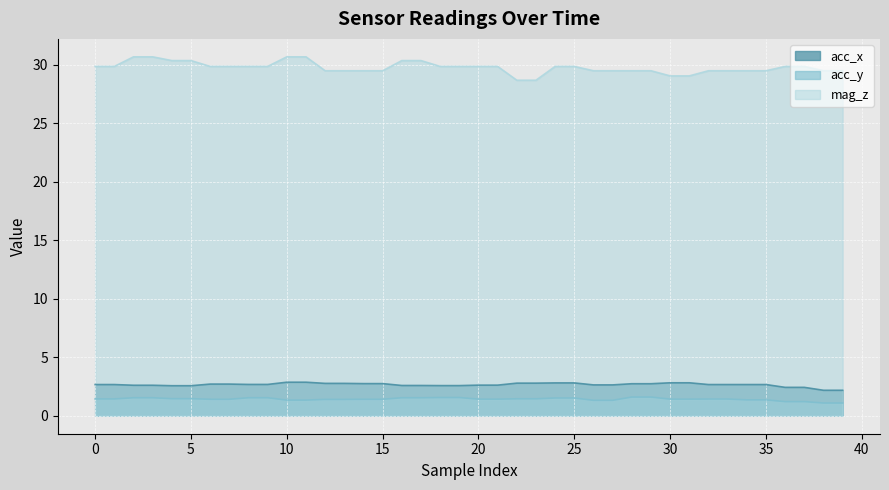

The acc_x series shows 2.8 at 31. True or false?

True